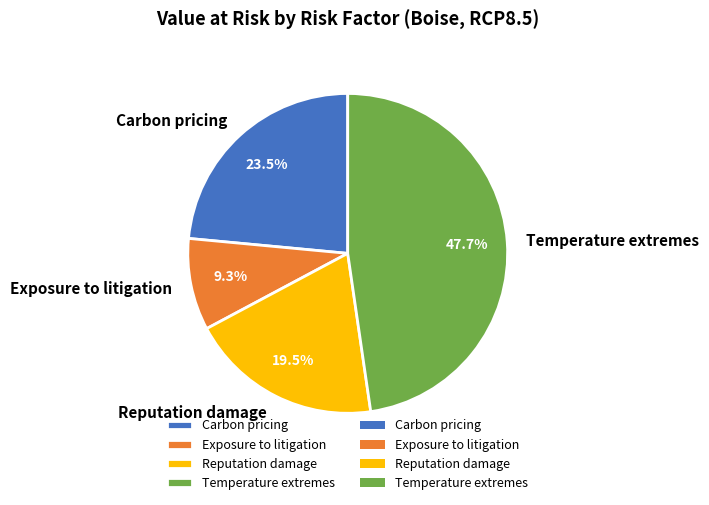

Count the number of slices in the pie.

4